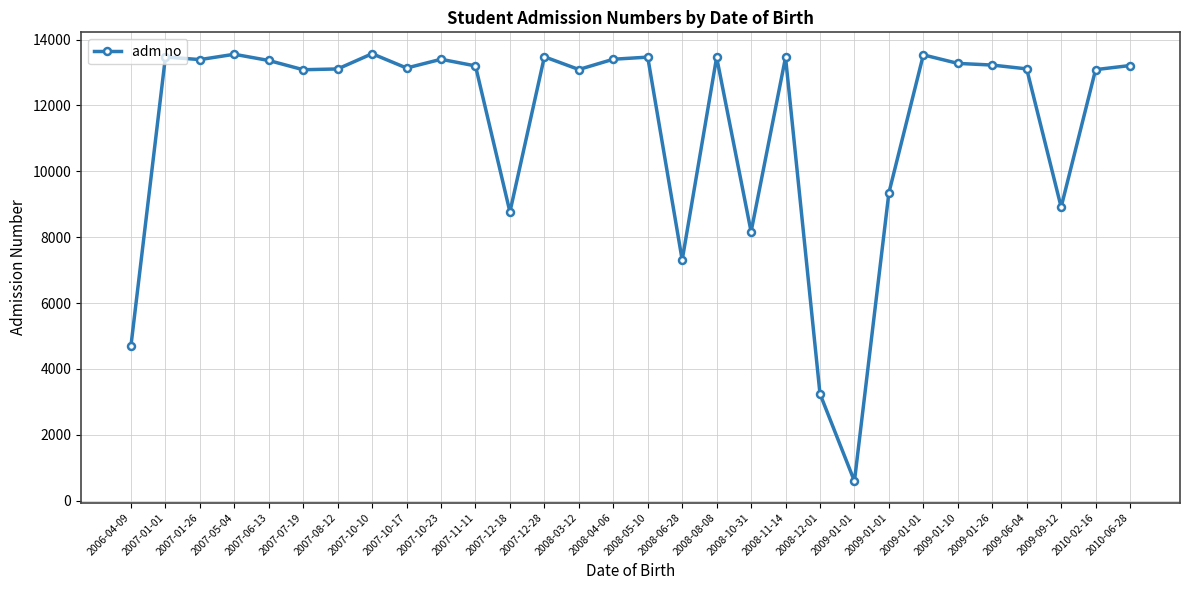

What is the sum of the values at 2009-06-04 and 2010-06-28?

26326